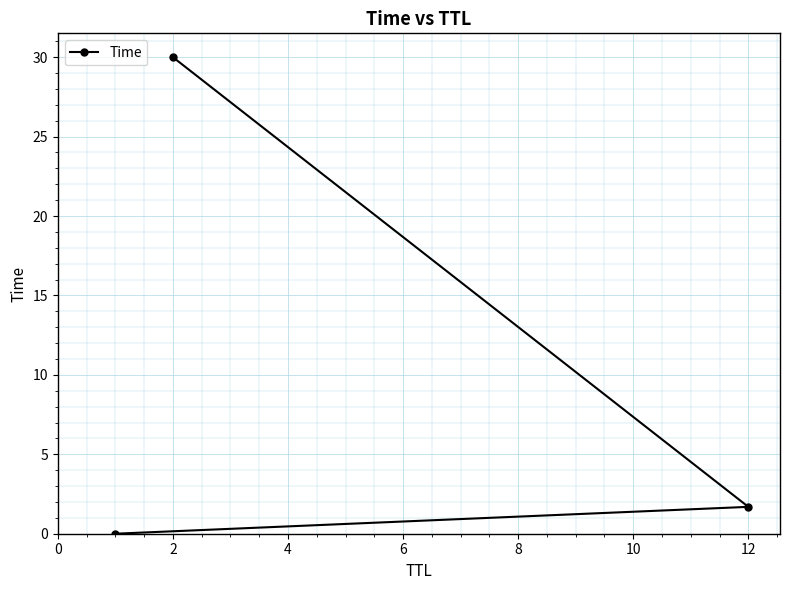

Approximately how many times larger is the value at 12 compared to 2?

0.1